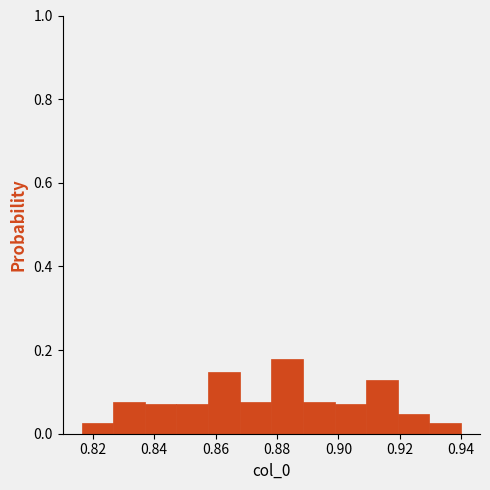

Reading left to right, list every bar in this chart as the range it spans on the x-axis followed by its height. Neither the bar edges nor the heights are printed on the chart, so give them approximately, as read against the axes.

0.816 to 0.826: 0.02
0.826 to 0.836: 0.08
0.836 to 0.848: 0.08
0.848 to 0.858: 0.08
0.858 to 0.868: 0.14
0.868 to 0.878: 0.08
0.878 to 0.888: 0.18
0.888 to 0.898: 0.08
0.898 to 0.910: 0.08
0.910 to 0.920: 0.12
0.920 to 0.930: 0.04
0.930 to 0.940: 0.02